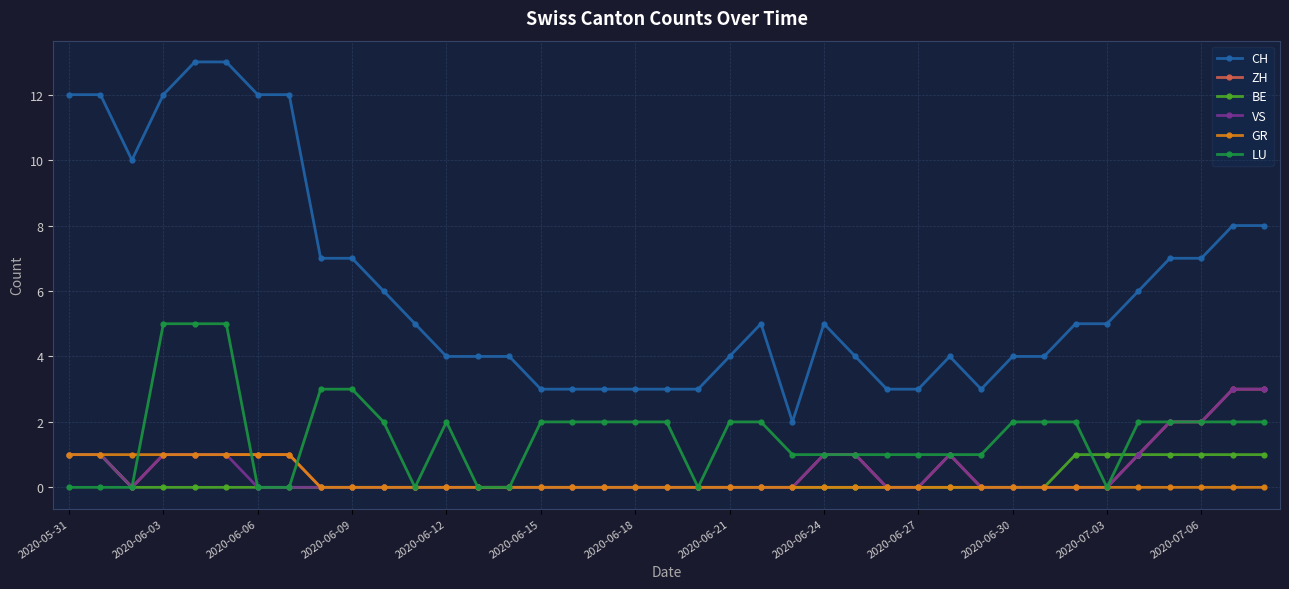

True or false: VS has more than 0 points higher than both neighbors.

True